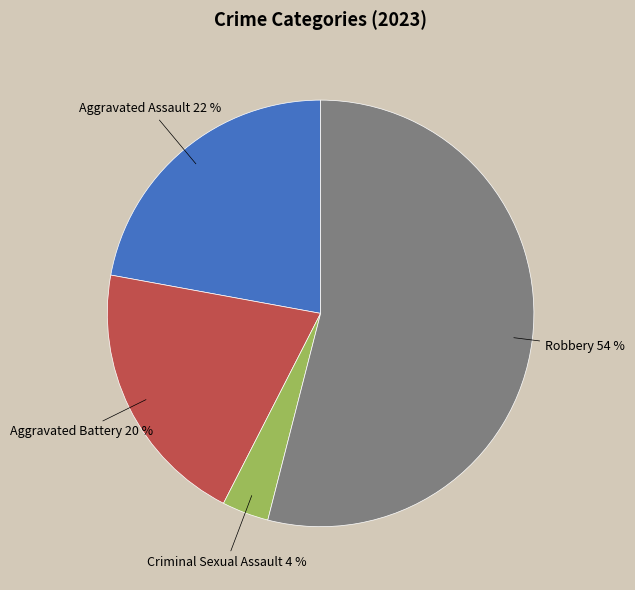

To the nearest percent, what is the average slice percentage?

25%